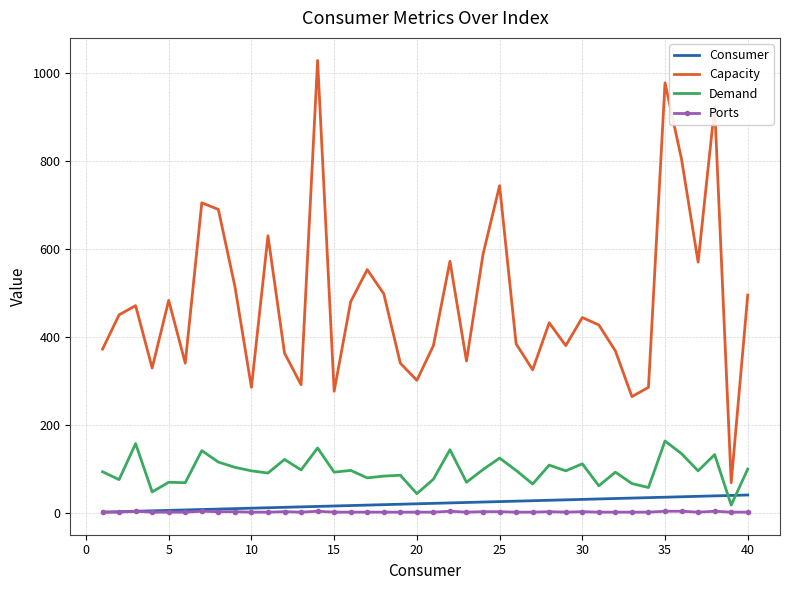

How many categories are shown in the chart?

40